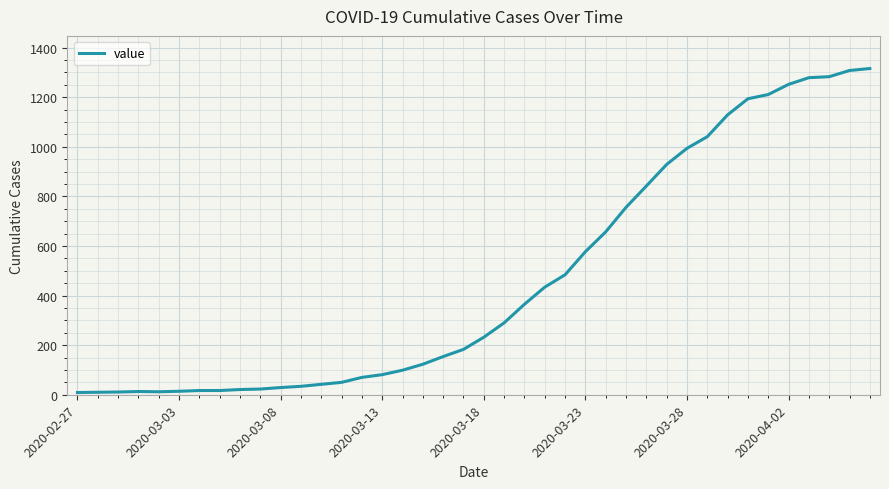

What is the difference between the maximum and minimum values?

1307